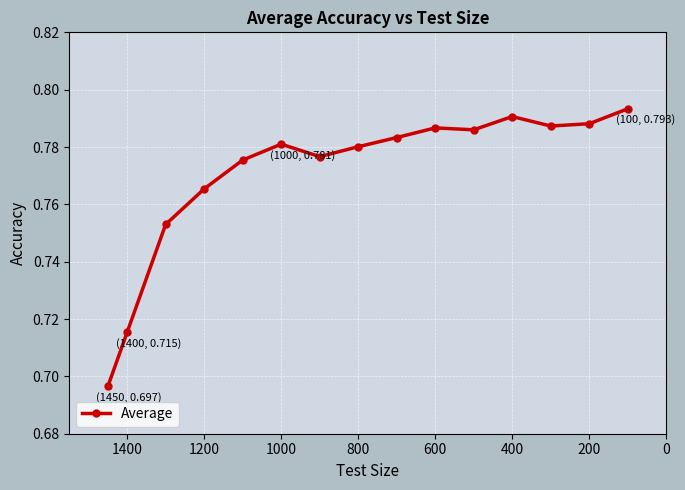

At which category does the data reach its first local peak?

1000